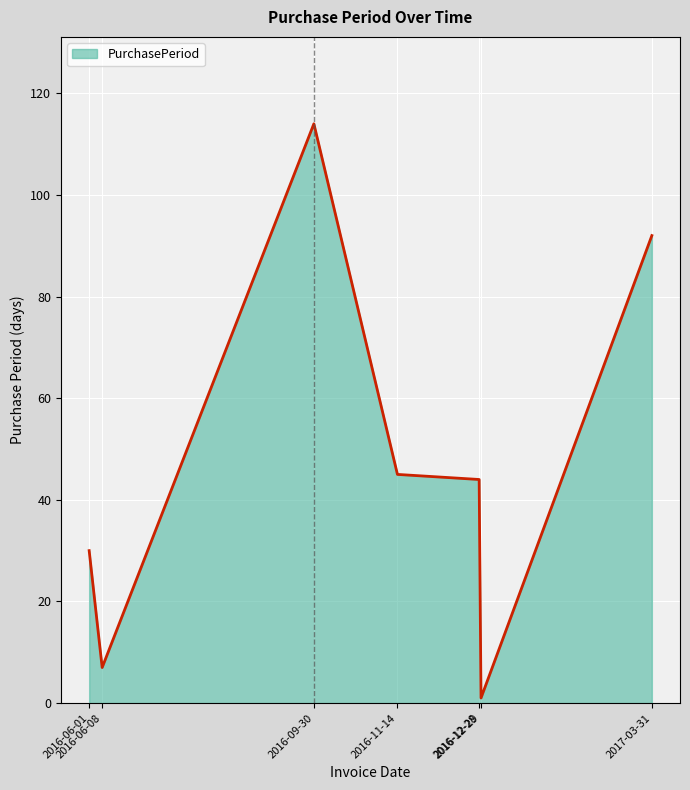

What is the sum of all values?

333